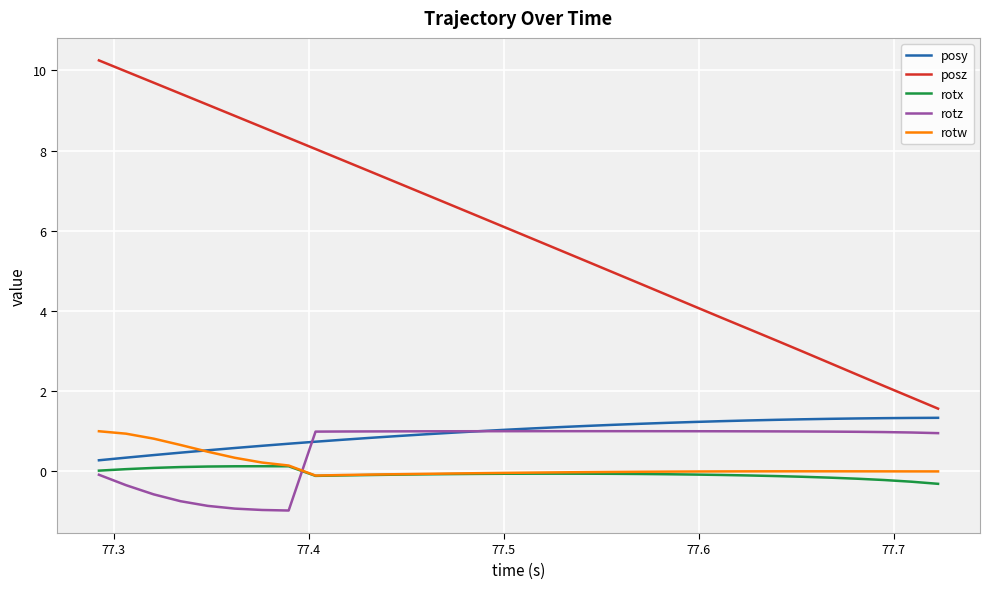

True or false: rotx and posy intersect in this chart.

False